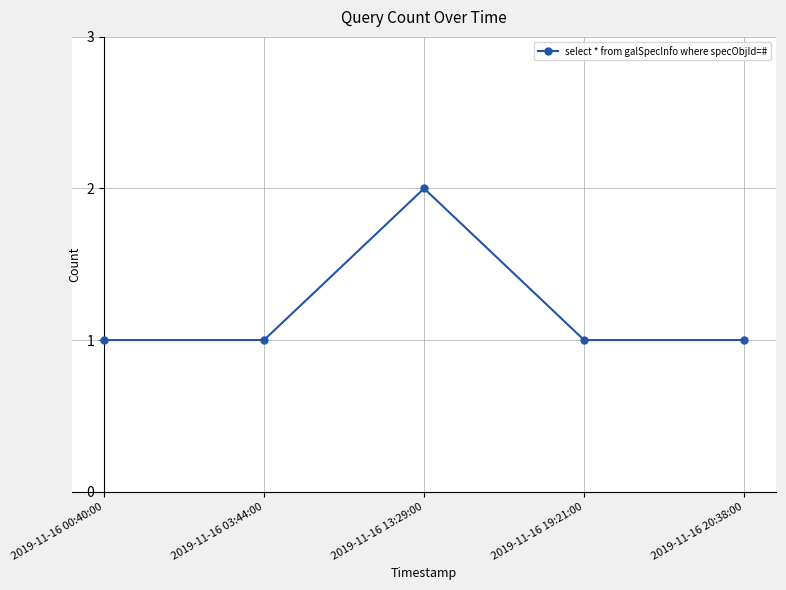

Is it true that the value at 2019-11-16 13:29:00 is 2?

True